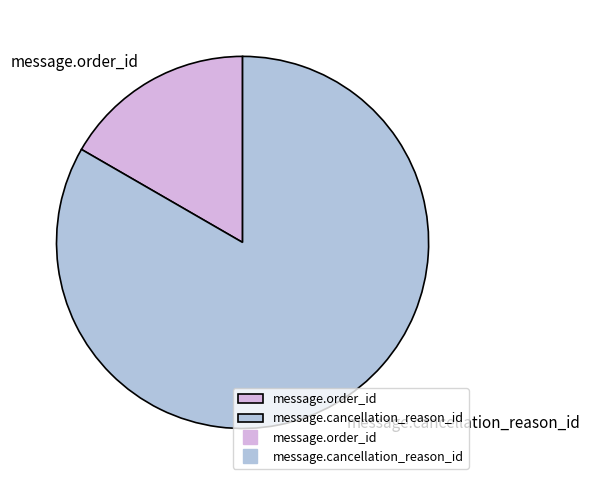

Does message.cancellation_reason_id account for over 50% of the chart?

Yes